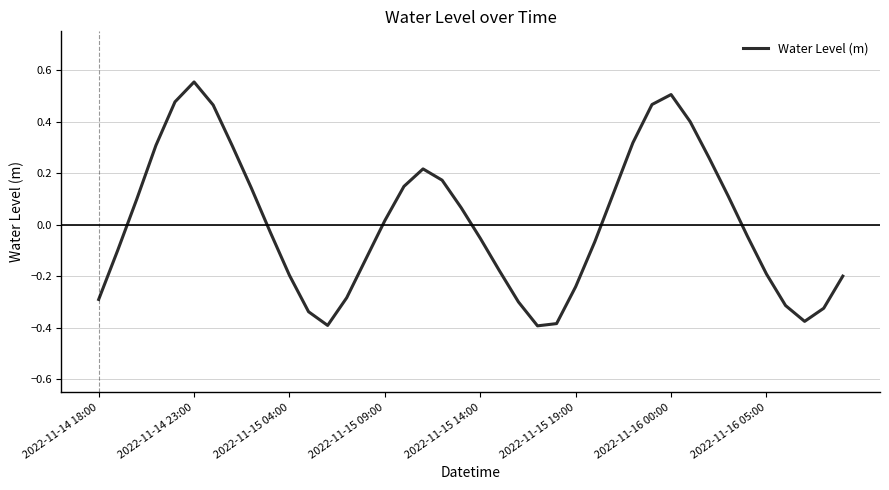

What is the difference between the maximum and minimum values?

0.9